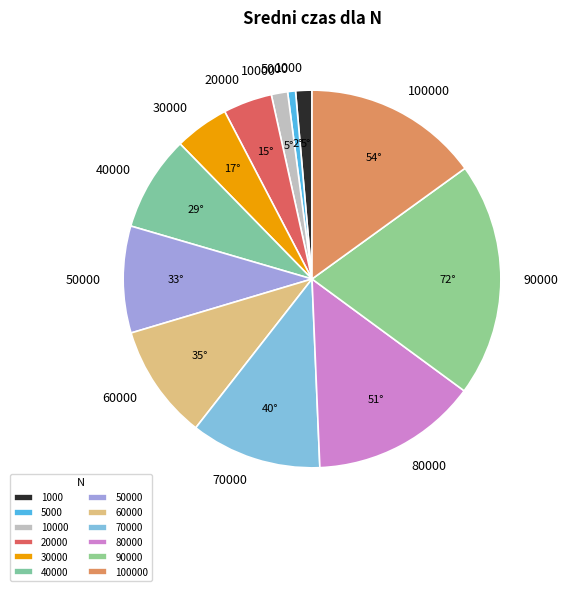

True or false: 90000 accounts for 14% of the total.

False